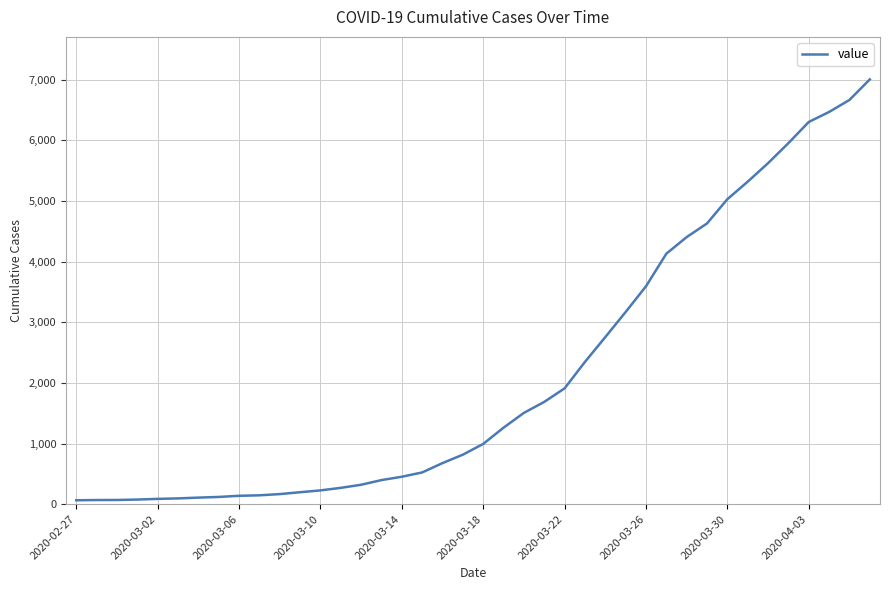

What is the greatest value displayed?

7003